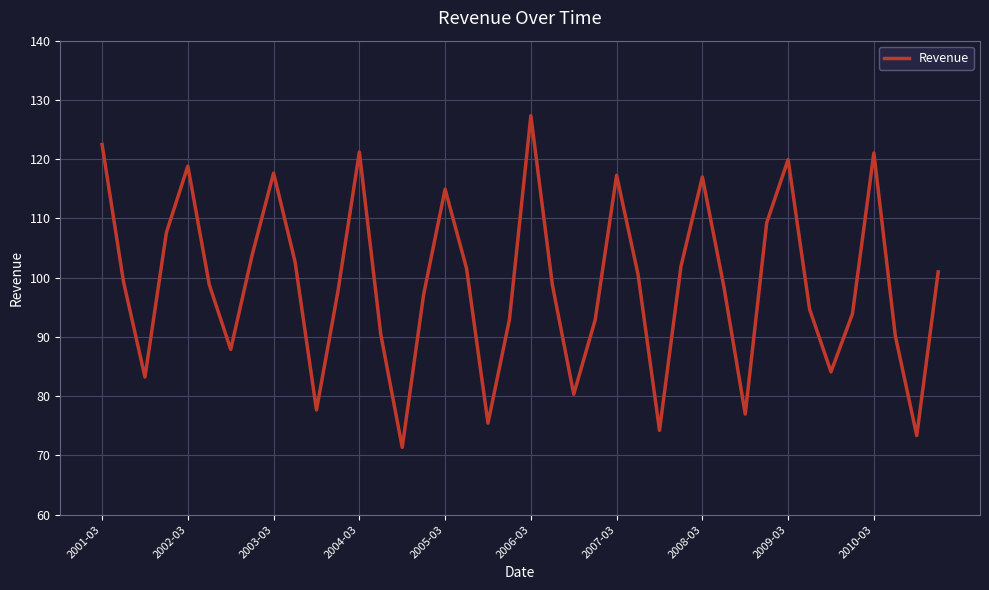

What is the difference between the maximum and minimum values?

56.0